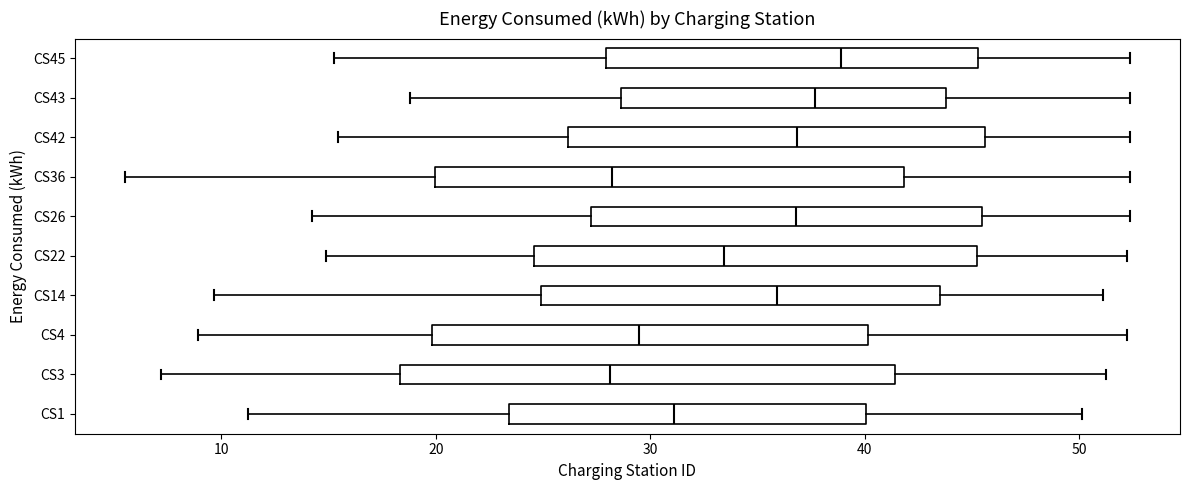

Reading bottom to top, transcribe this box plot: for each box, give where its median line is, the range the box spans, and where its two whiskers end, as read against the x-axis. The values are not printed on the chart, so give them approximately, as read against the axis.

CS1: median 31, box 23 to 40, whiskers 11 to 50
CS3: median 28, box 18 to 41, whiskers 7 to 51
CS4: median 29, box 20 to 40, whiskers 9 to 52
CS14: median 36, box 25 to 44, whiskers 10 to 51
CS22: median 33, box 25 to 45, whiskers 15 to 52
CS26: median 37, box 27 to 45, whiskers 14 to 52
CS36: median 28, box 20 to 42, whiskers 6 to 52
CS42: median 37, box 26 to 46, whiskers 15 to 52
CS43: median 38, box 29 to 44, whiskers 19 to 52
CS45: median 39, box 28 to 45, whiskers 15 to 52